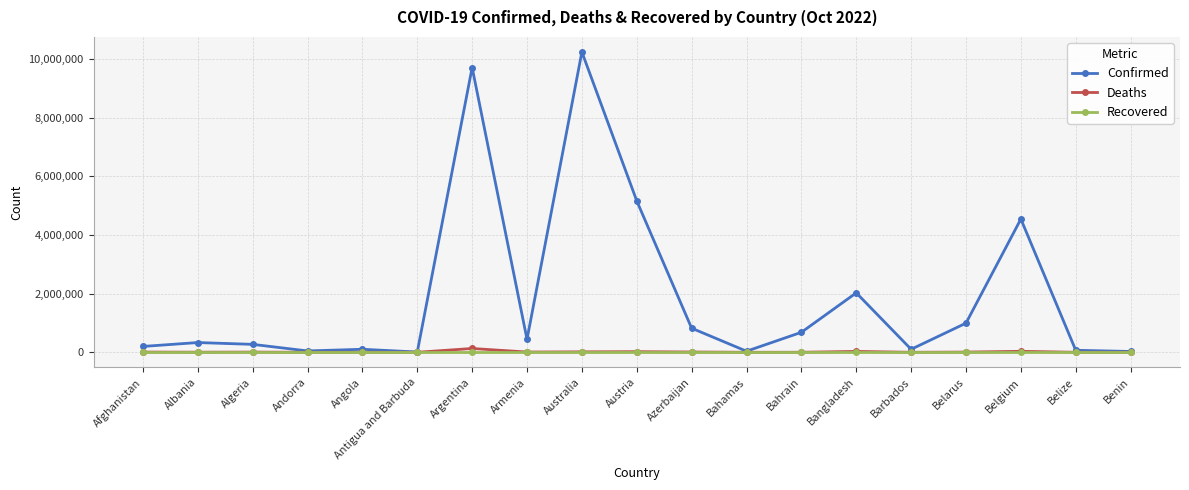

At which category does the chart reach its peak across all series?

Australia